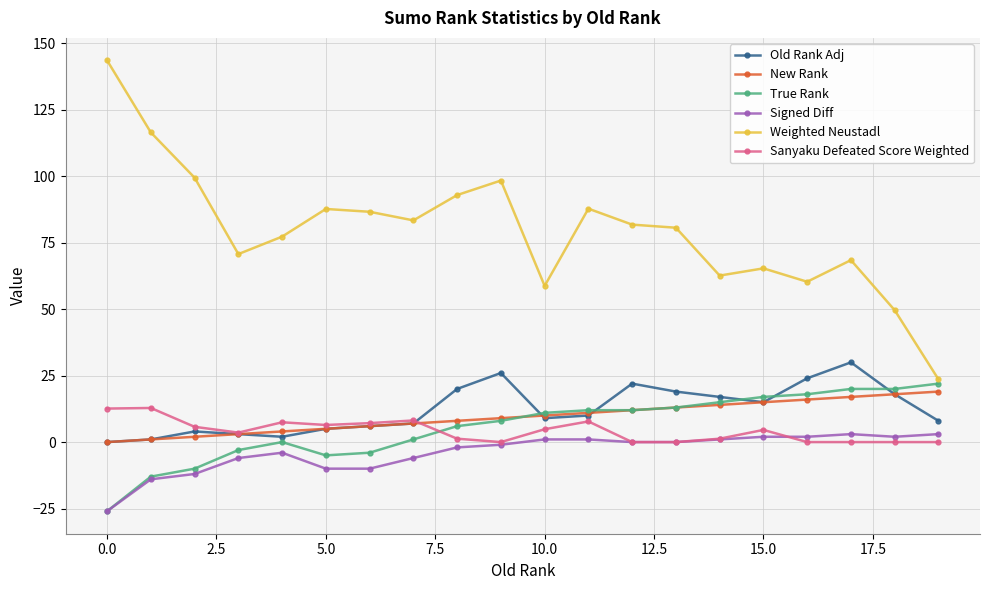

True or false: Weighted Neustadl and New Rank intersect in this chart.

False